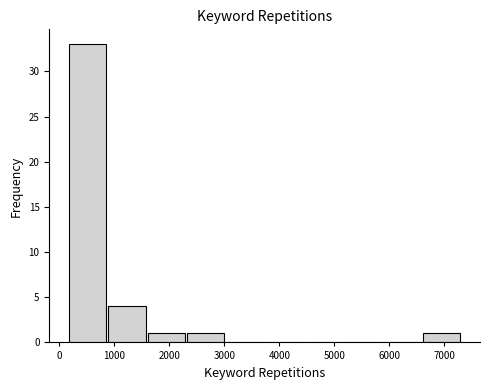

Which range on the x-axis has the tallest bar?

200 to 900